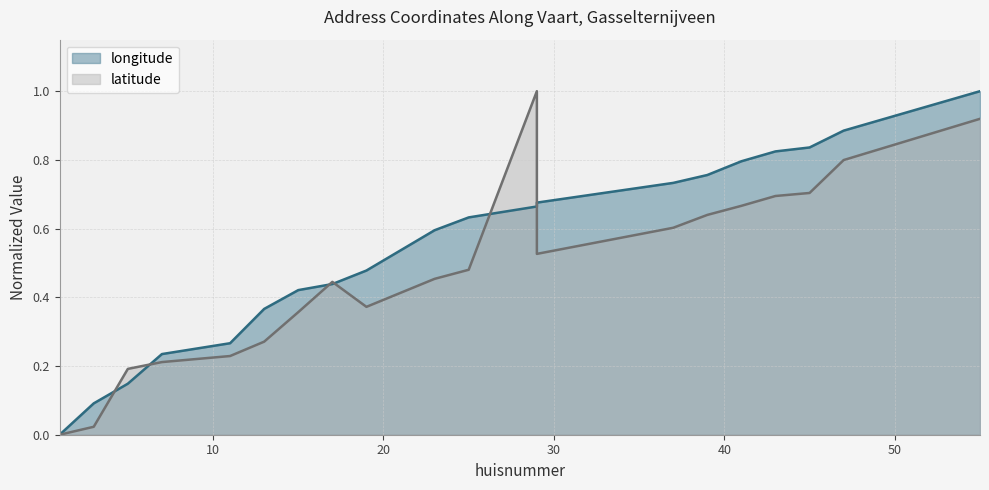

In latitude, how many points are lower than both neighbors (excluding endpoints)?

2